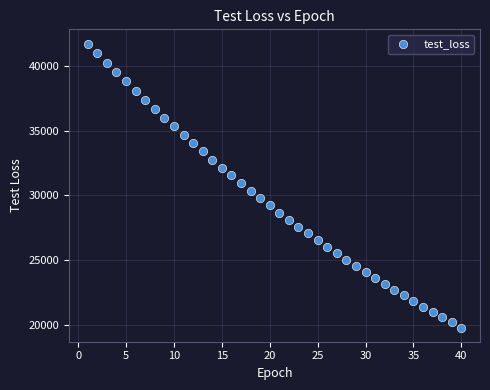

What is the range of Y values (max minus min)?

21972.1